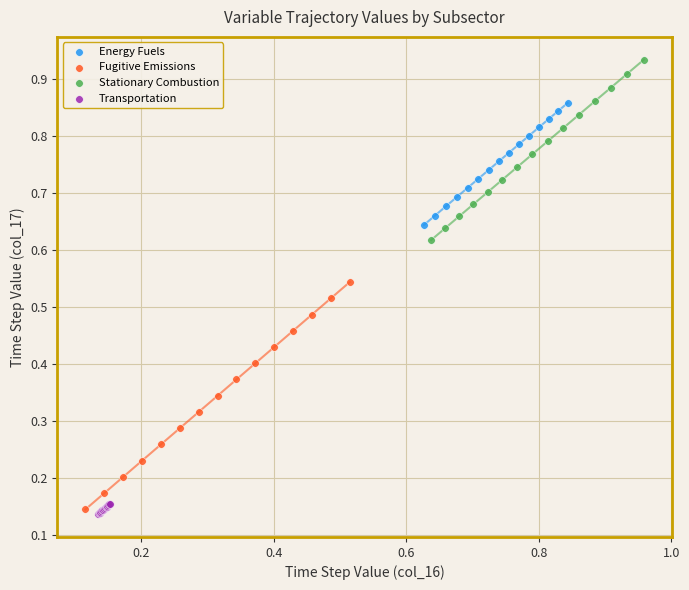

Which series reaches the maximum Y coordinate?

Stationary Combustion